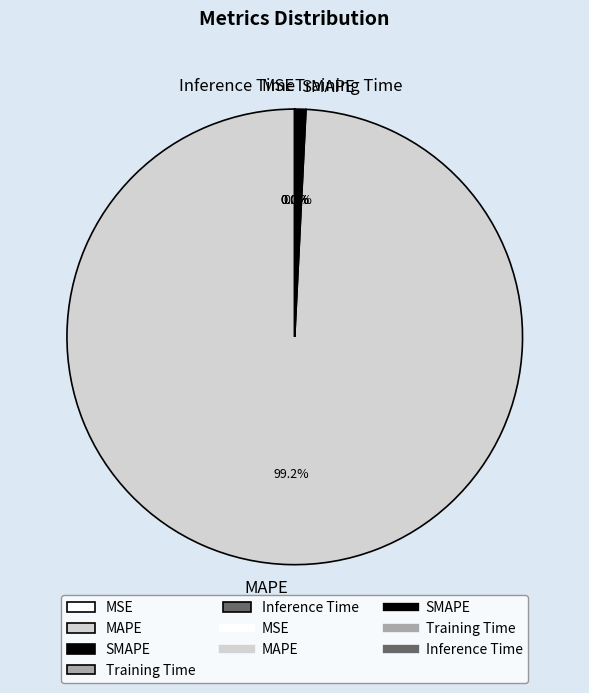

Which category accounts for the majority?

MAPE